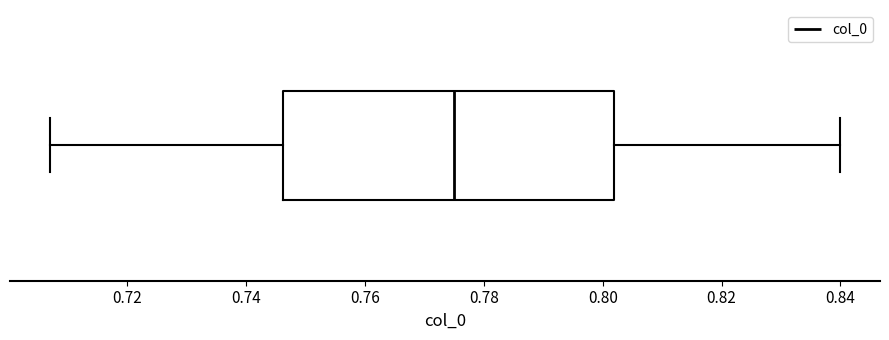

Where is the left edge of the box on the x-axis? The values are not printed on the chart, so give them approximately, as read against the axis.

0.746